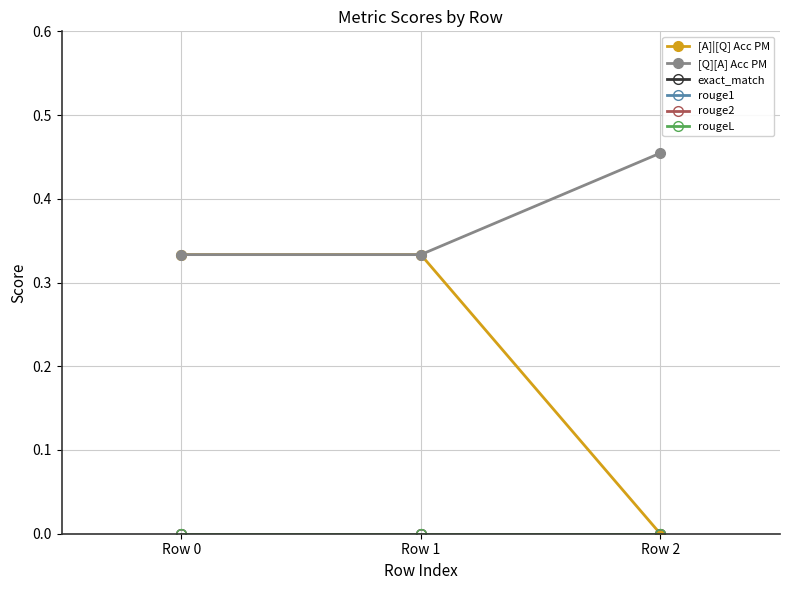

At which label does [A]|[Q] Acc PM reach its minimum?

Row 2